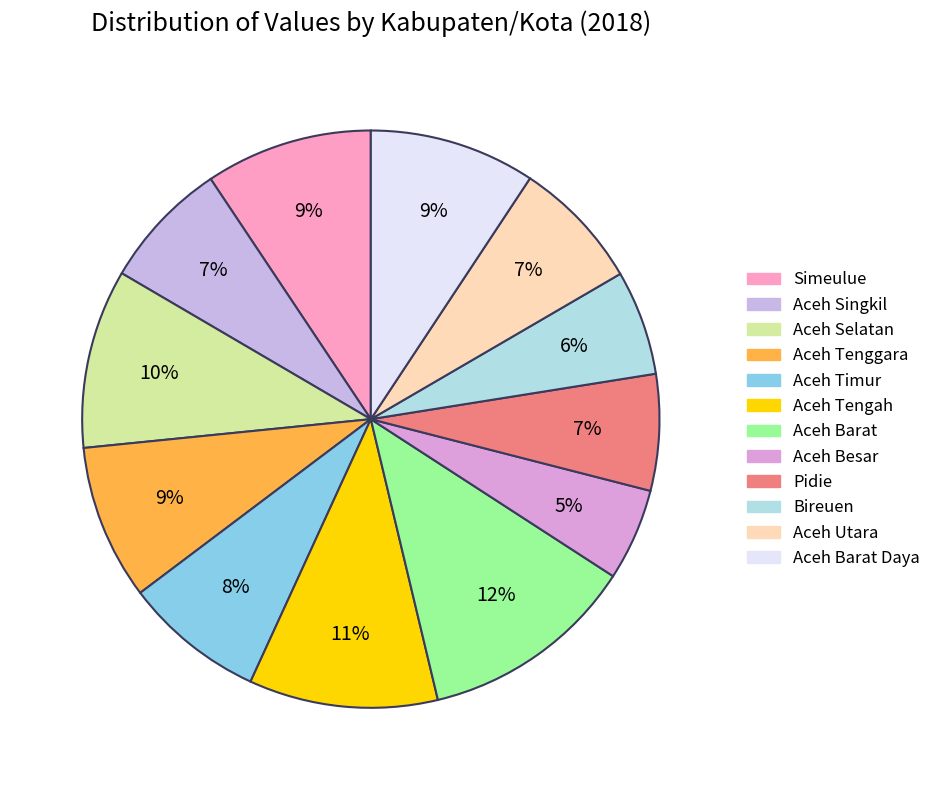

Is there a majority slice in this chart?

No